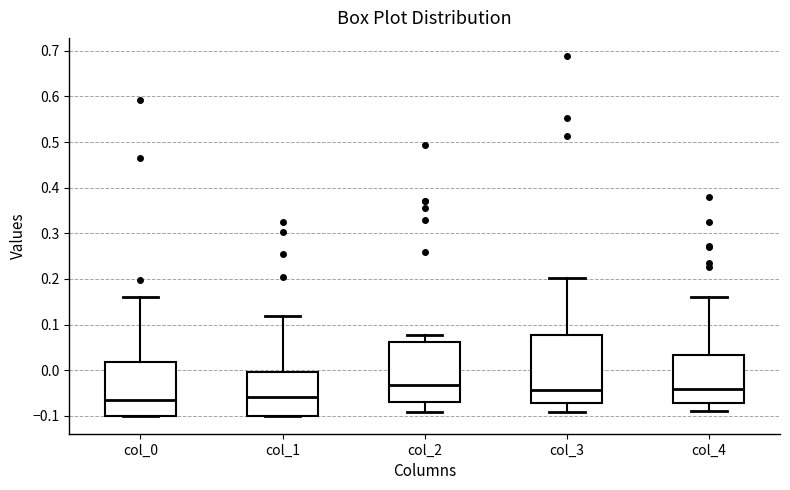

Reading left to right, transcribe this box plot: for each box, give where its median line is, the range the box spans, and where its two whiskers end, as read against the y-axis. The values are not printed on the chart, so give them approximately, as read against the axis.

col_0: median -0.07, box -0.10 to 0.02, whiskers -0.10 to 0.16
col_1: median -0.06, box -0.10 to 0.00, whiskers -0.10 to 0.12
col_2: median -0.03, box -0.07 to 0.06, whiskers -0.09 to 0.08
col_3: median -0.04, box -0.07 to 0.08, whiskers -0.09 to 0.20
col_4: median -0.04, box -0.07 to 0.03, whiskers -0.09 to 0.16